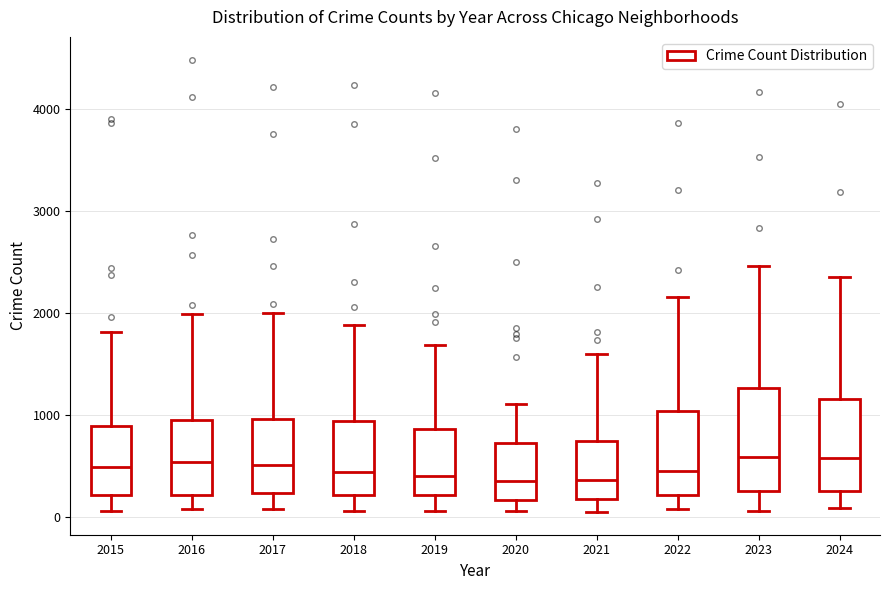

Reading left to right, read every box against the y-axis: the position of its median line, the range the box covers, and the ends of its whiskers. The values are not printed on the chart, so give them approximately, as read against the axis.

2015: median 500, box 200 to 900, whiskers 100 to 1800
2016: median 500, box 200 to 1000, whiskers 100 to 2000
2017: median 500, box 200 to 1000, whiskers 100 to 2000
2018: median 400, box 200 to 900, whiskers 100 to 1900
2019: median 400, box 200 to 900, whiskers 100 to 1700
2020: median 400, box 200 to 700, whiskers 100 to 1100
2021: median 400, box 200 to 700, whiskers 0 to 1600
2022: median 400, box 200 to 1000, whiskers 100 to 2200
2023: median 600, box 300 to 1300, whiskers 100 to 2500
2024: median 600, box 200 to 1200, whiskers 100 to 2300